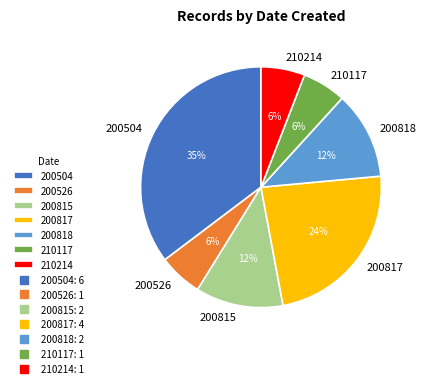

Approximately how many times larger is the value at 200817 compared to 200526?

4.0